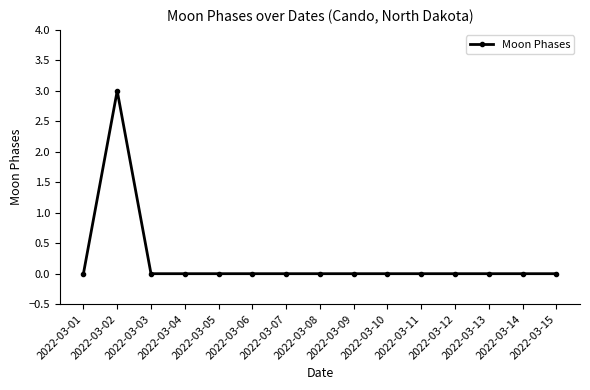

True or false: the data has more than 0 interior local peaks.

True